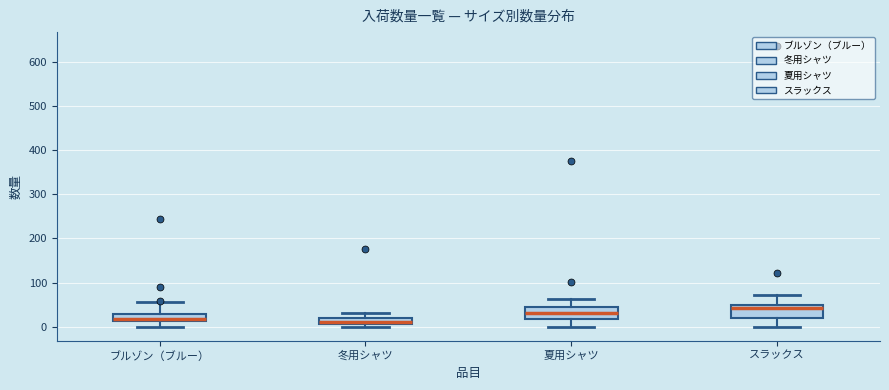

Which box has the highest median line?

スラックス